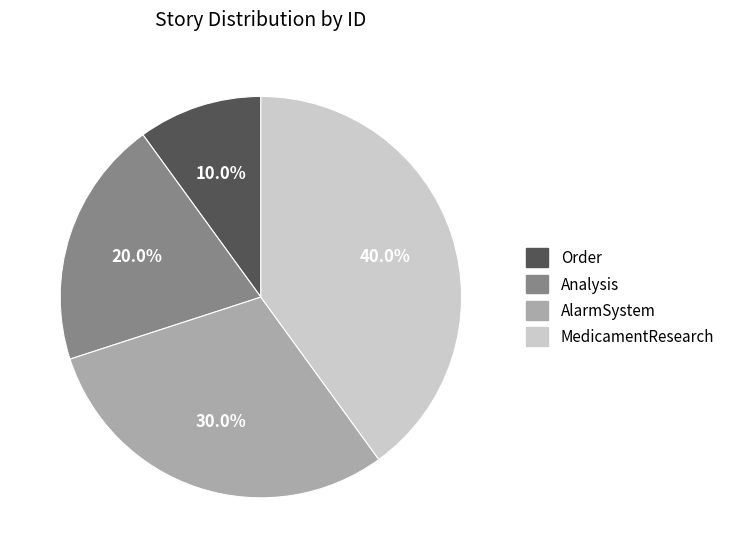

What percentage is the AlarmSystem slice, to the nearest percent?

30%